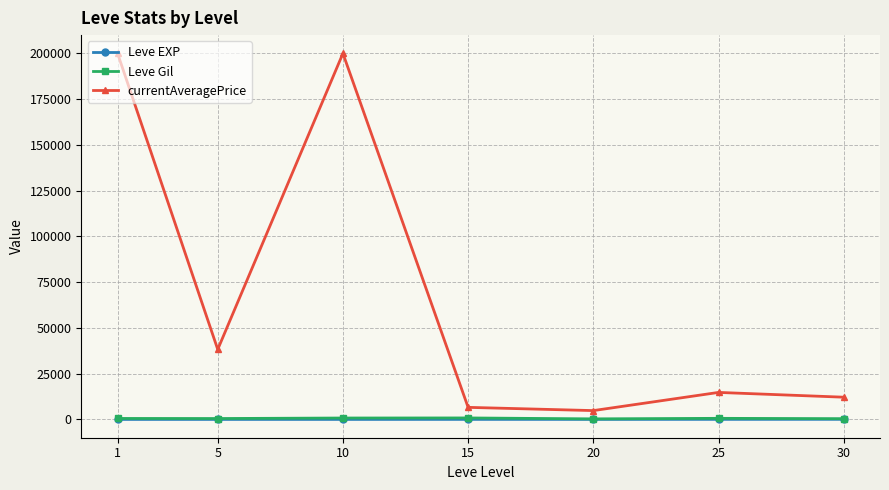

The value of currentAveragePrice at 1 is 200000.0. True or false?

True